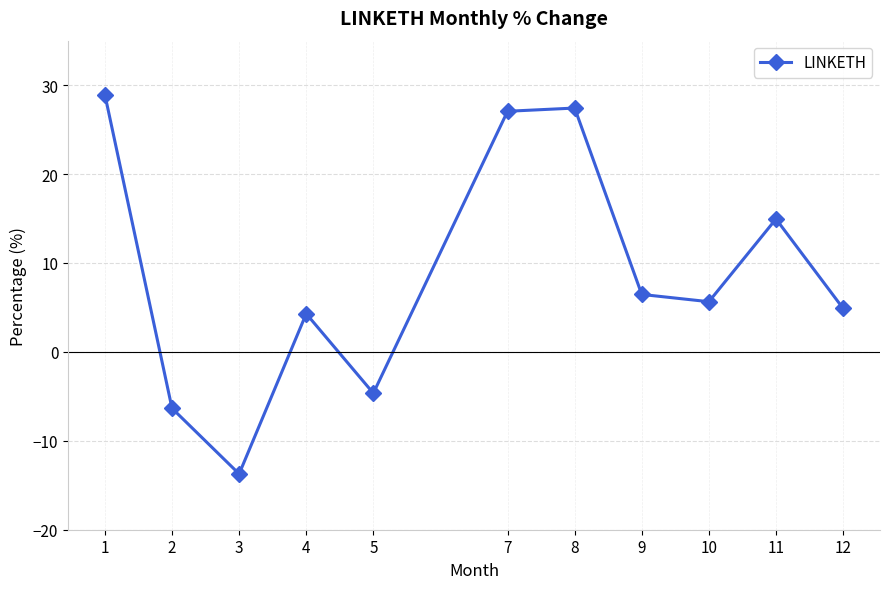

Reading left to right, list all the values displayed in this chart.

1=28.9	2=-6.3	3=-13.7	4=4.3	5=-4.6	7=27.1	8=27.4	9=6.5	10=5.6	11=14.9	12=4.9